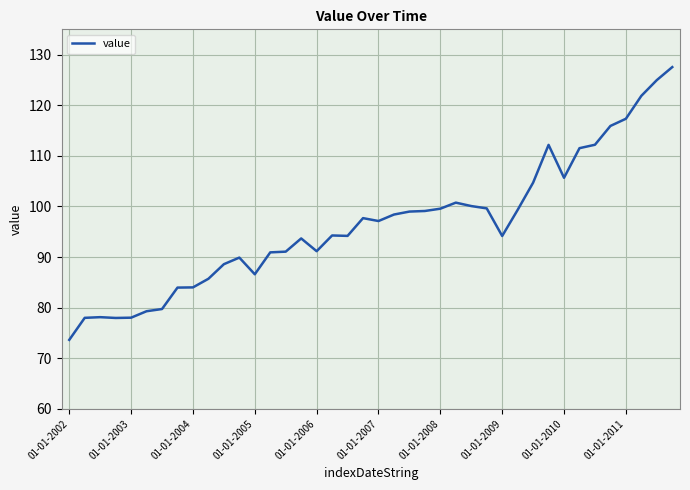

What is the difference between the maximum and minimum values?

53.9